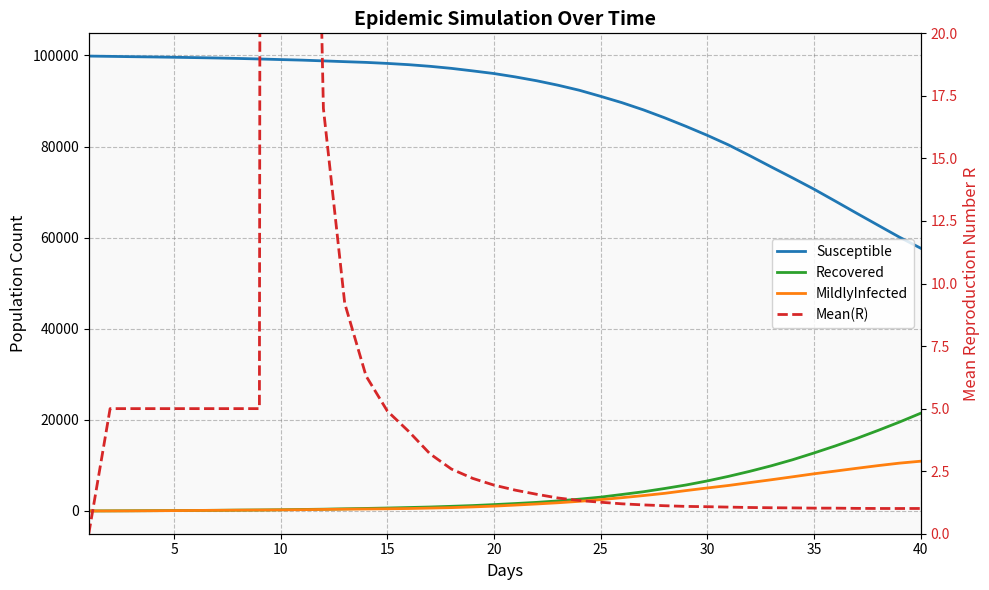

What is the value of the MildlyInfected point at the 12th from the left?

340.0